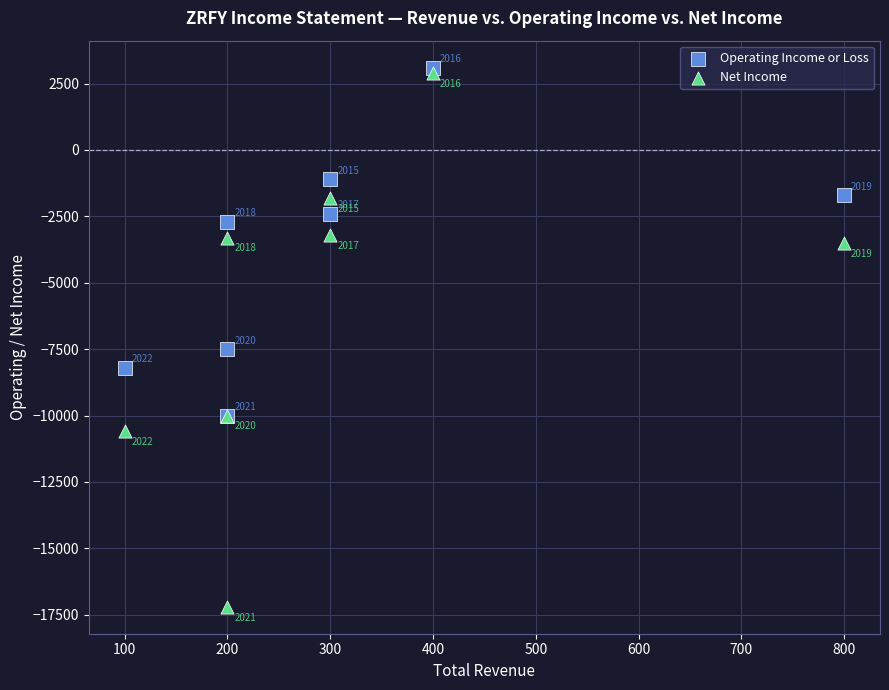

Which series reaches the minimum Y coordinate?

Net Income